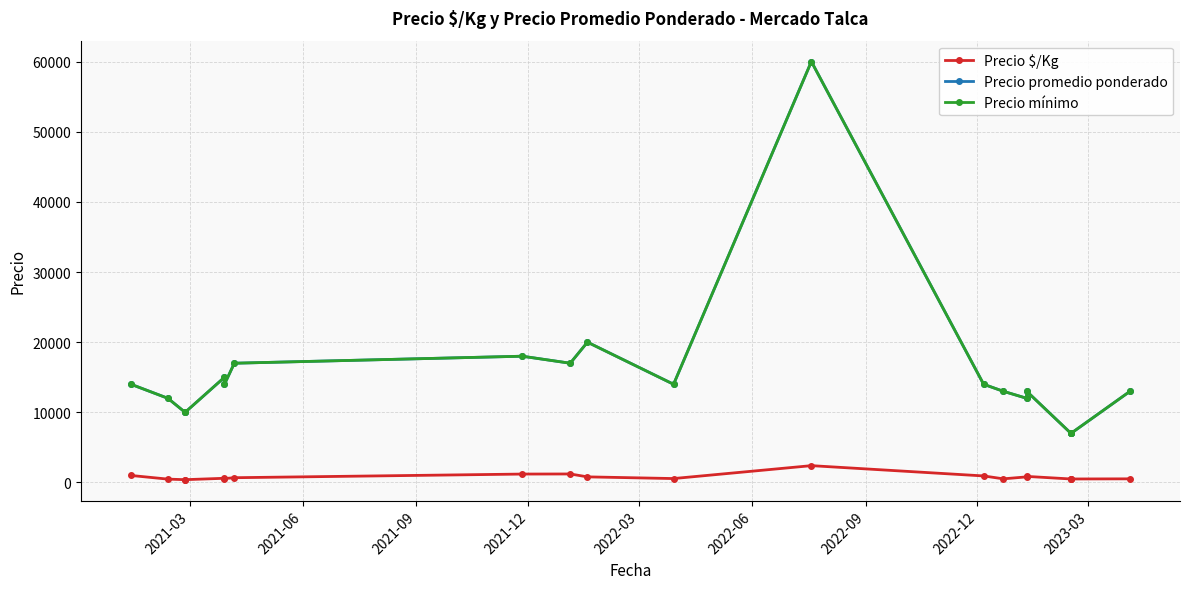

In Precio promedio ponderado, how many points are lower than both neighbors (excluding endpoints)?

4